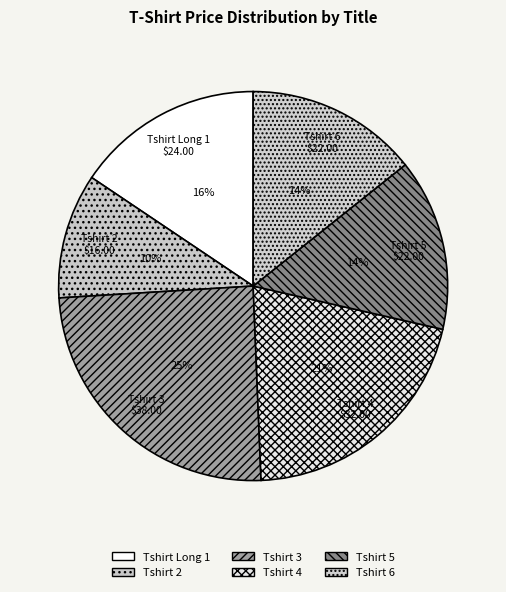

How many segments does this pie chart have?

6